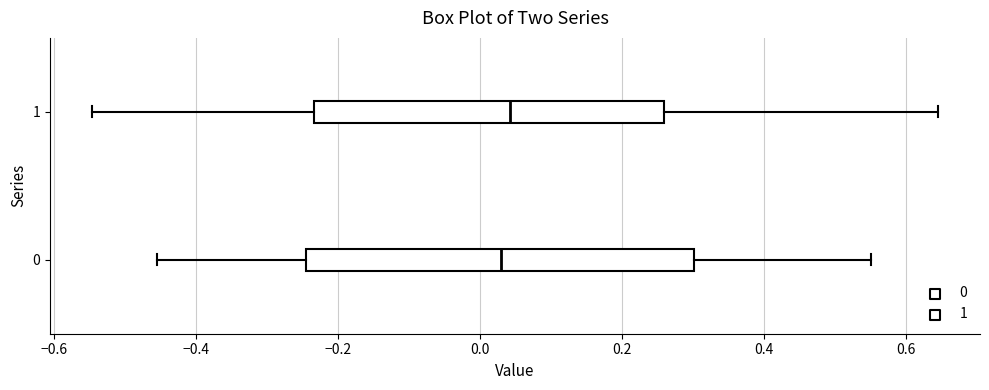

Where does the median line of the box at y = 1 sit on the x-axis? The values are not printed on the chart, so give them approximately, as read against the axis.

0.04